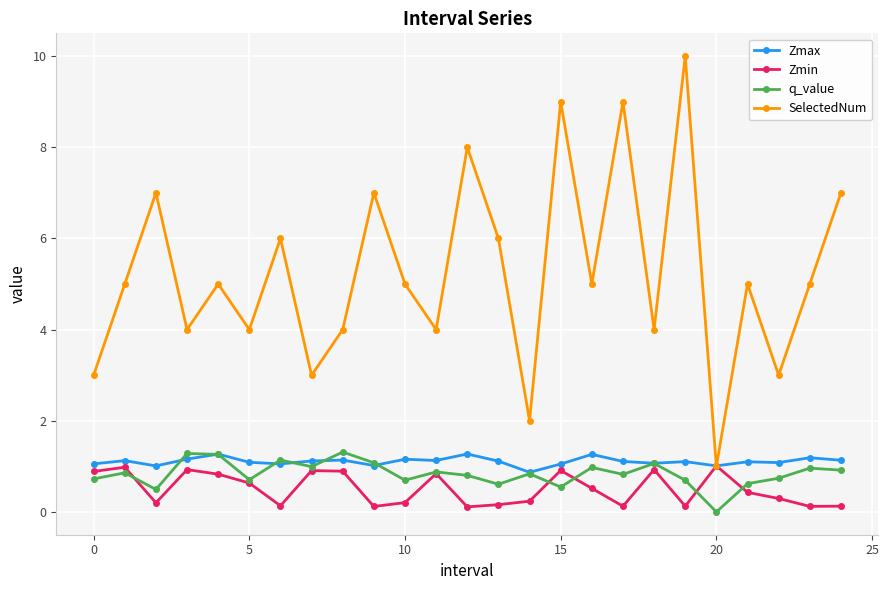

What is the value of the Zmax point at the 5th from the left?

1.3